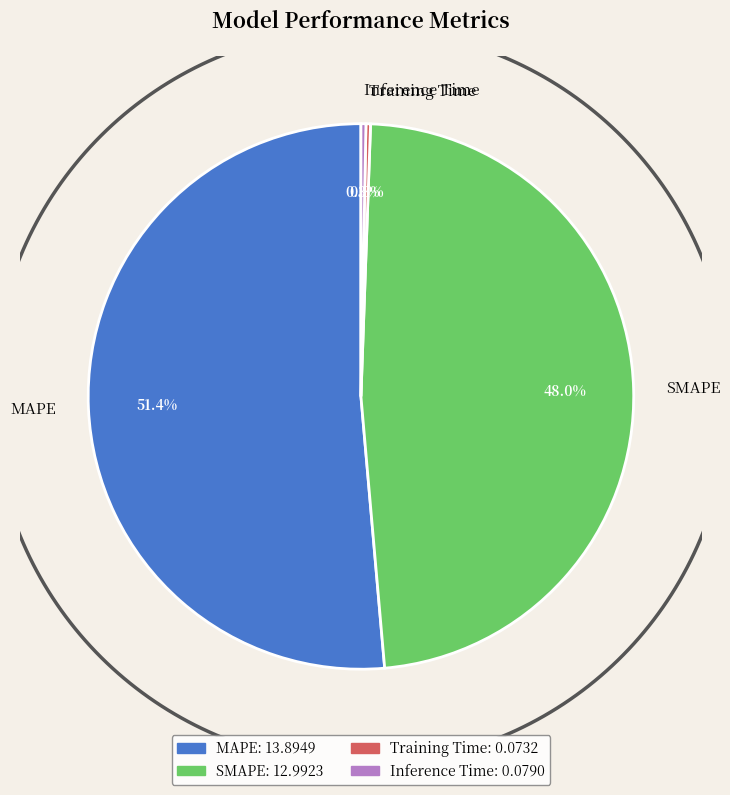

To the nearest percent, what portion does MAPE represent?

51%